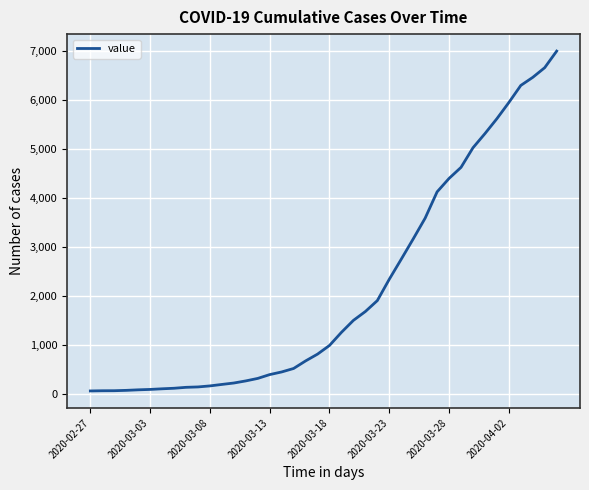

What is the maximum value shown in the chart?

7004